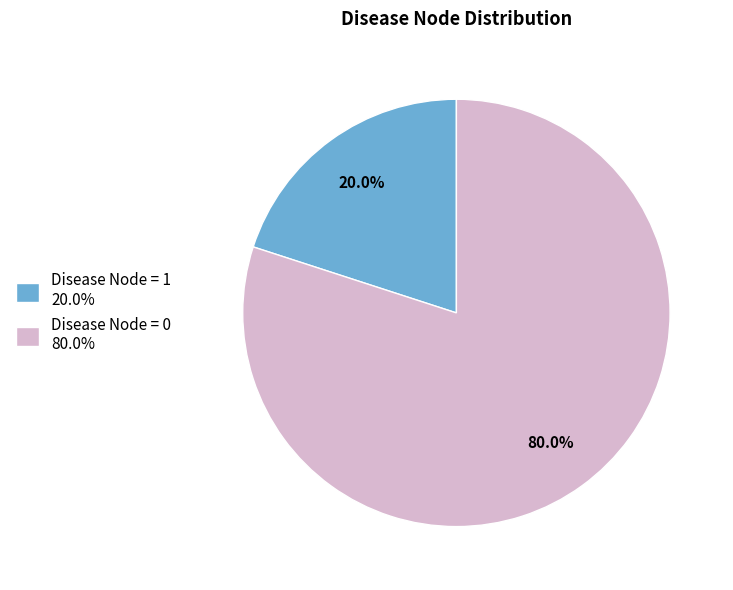

Is it true that Disease Node = 0 is 1% of the pie?

False